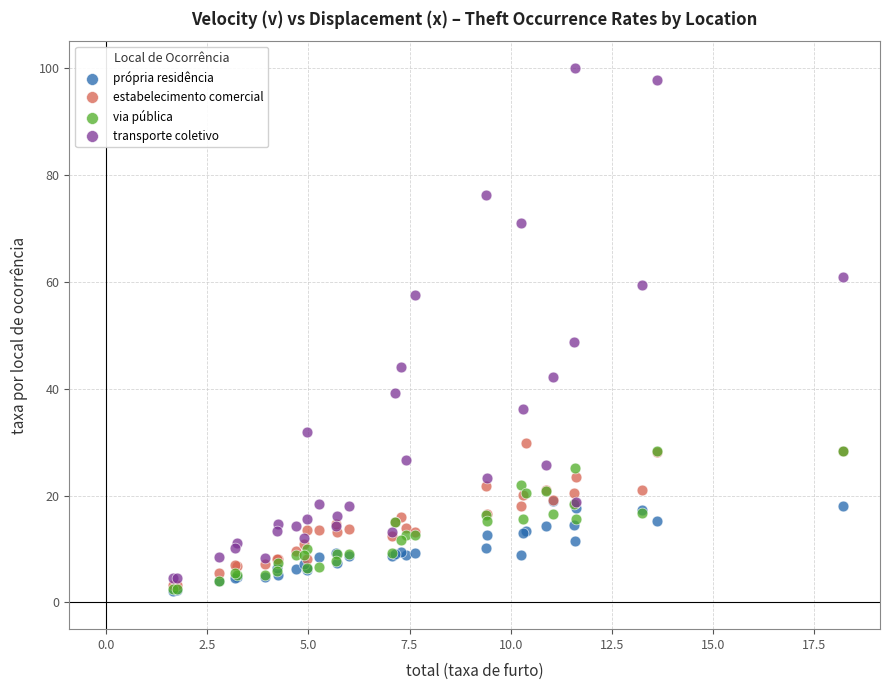

Which series has the largest Y range (max minus min)?

transporte coletivo